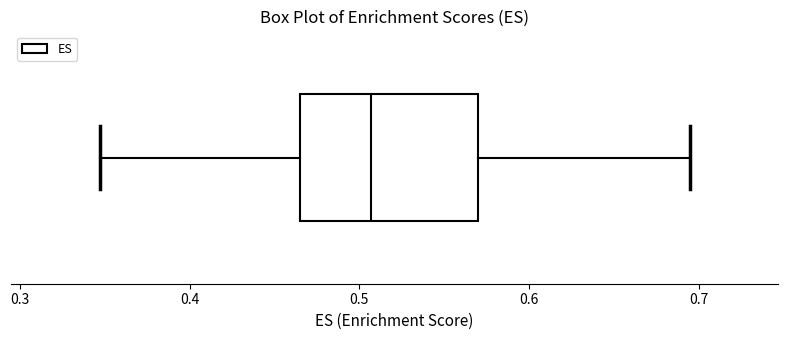

Where does the left whisker of the box end on the x-axis? The values are not printed on the chart, so give them approximately, as read against the axis.

0.35